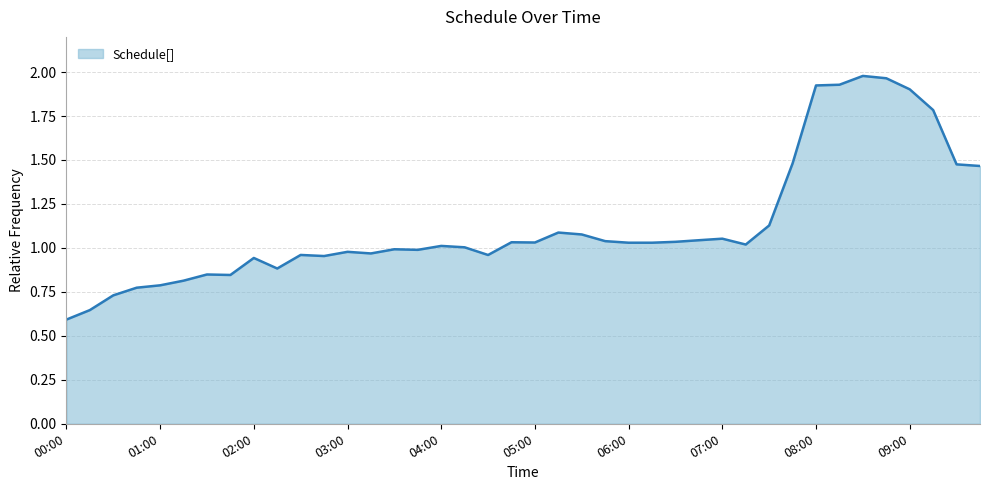

What is the difference between the maximum and minimum values?

1.4